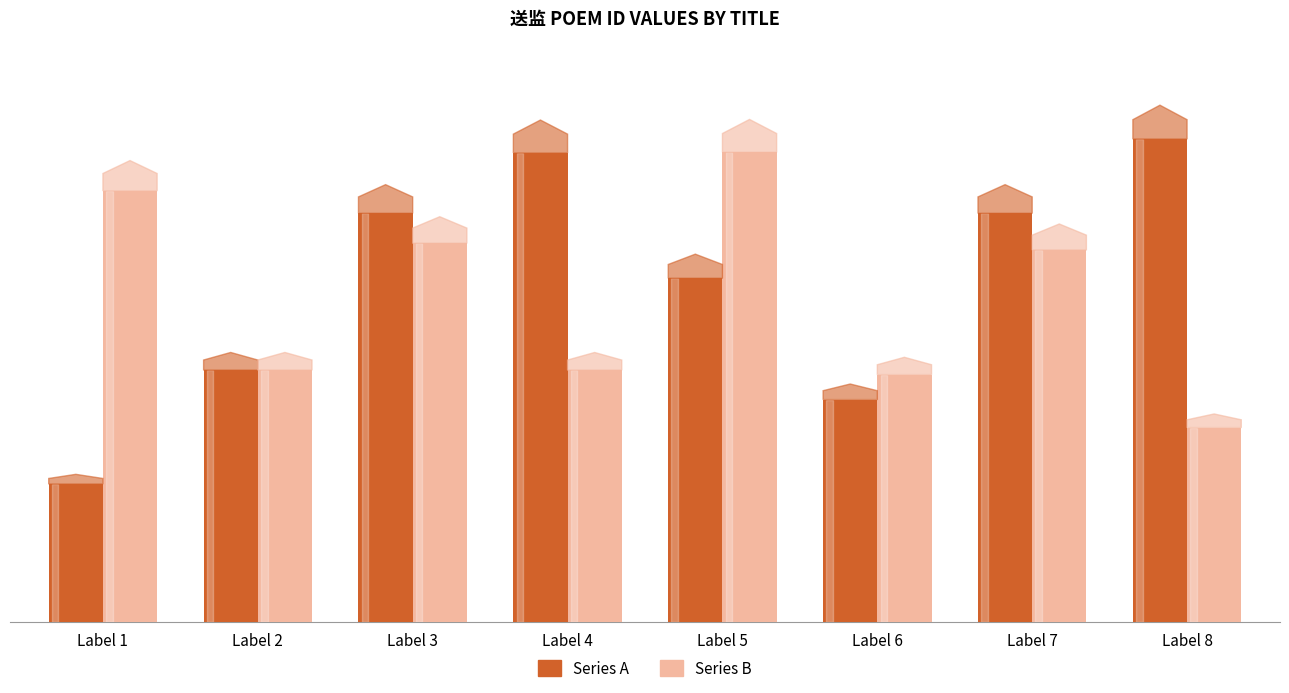

Are the bars grouped side by side (vs. stacked)?

Yes